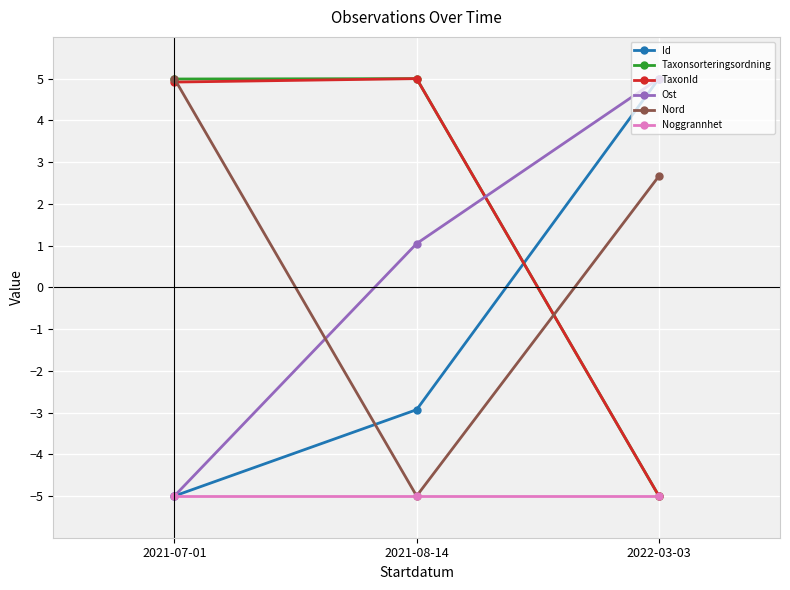

Reading left to right, what are all the values shown in this chart?

Id: -5.0	-2.9	5.0
Taxonsorteringsordning: 5.0	5.0	-5.0
TaxonId: 4.9	5.0	-5.0
Ost: -5.0	1.0	5.0
Nord: 5.0	-5.0	2.7
Noggrannhet: -5.0	-5.0	-5.0